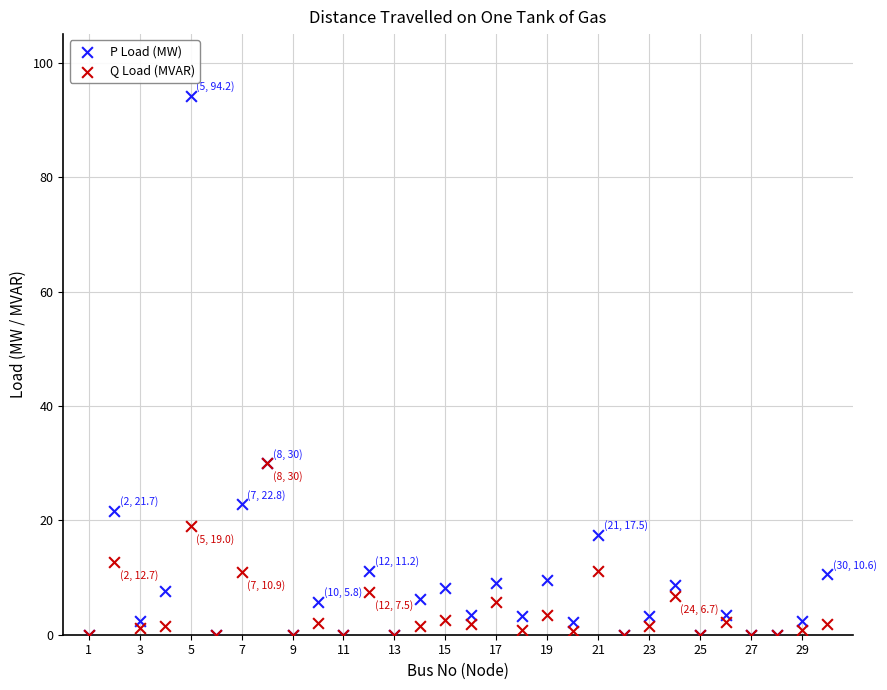

What are all the series names shown in the legend?

P Load (MW), Q Load (MVAR)